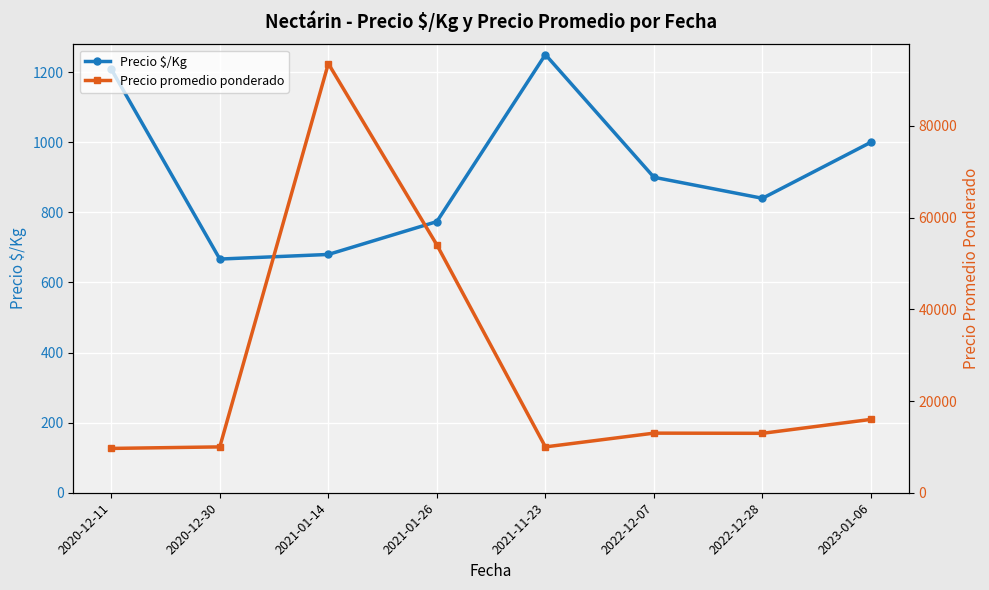

What is the difference between the Precio $/Kg values at 2021-11-23 and 2021-01-26?

476.5